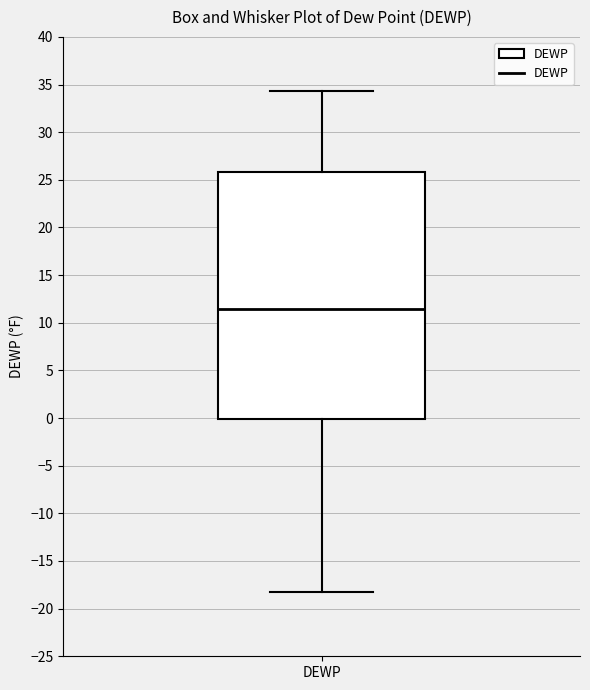

Transcribe this box plot: give where the median line is, the range the box spans, and where the two whiskers end, as read against the y-axis. The values are not printed on the chart, so give them approximately, as read against the axis.

median 11.5, box 0.0 to 26.0, whiskers -18.5 to 34.5